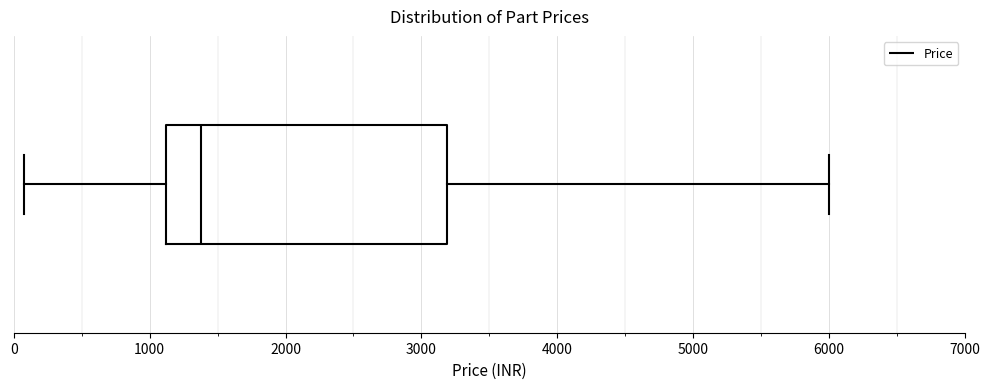

Where is the left edge of the box on the x-axis? The values are not printed on the chart, so give them approximately, as read against the axis.

1100